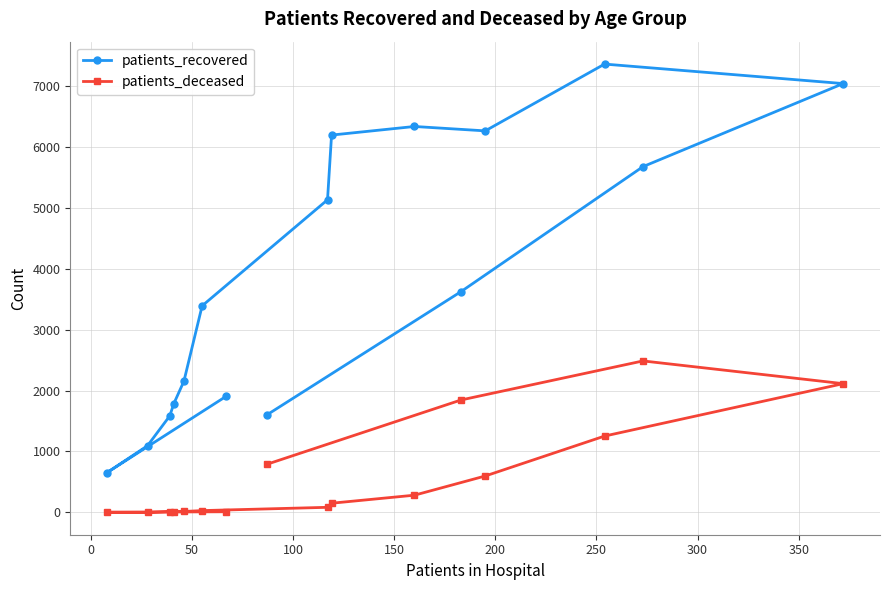

What is the maximum value shown in the chart?

7357